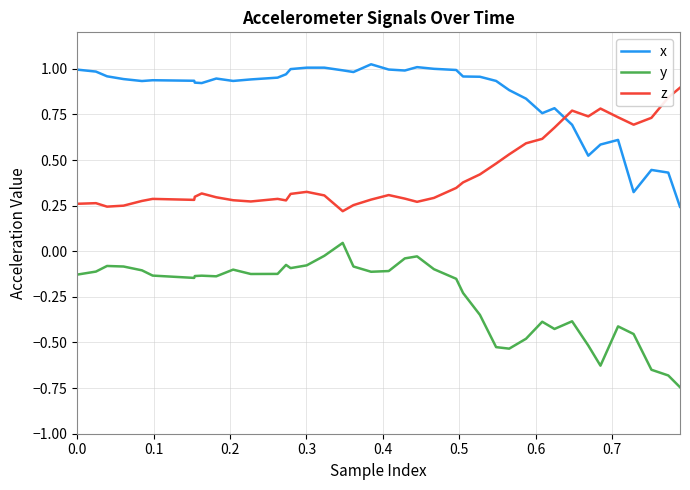

True or false: z and y cross at least once.

False